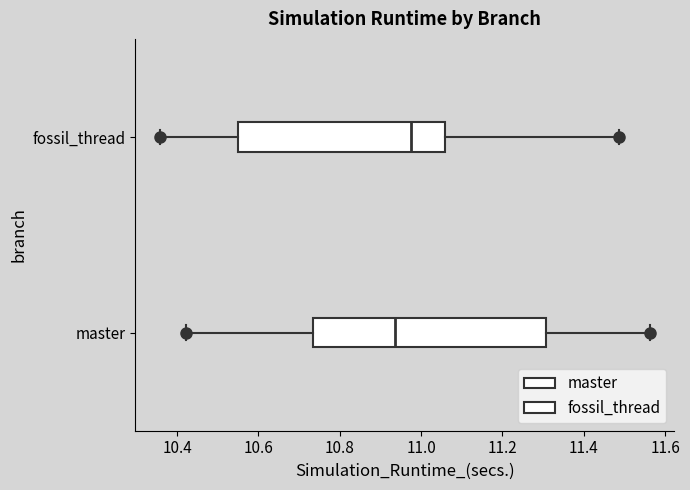

Which box's median line is the furthest to the right?

fossil_thread